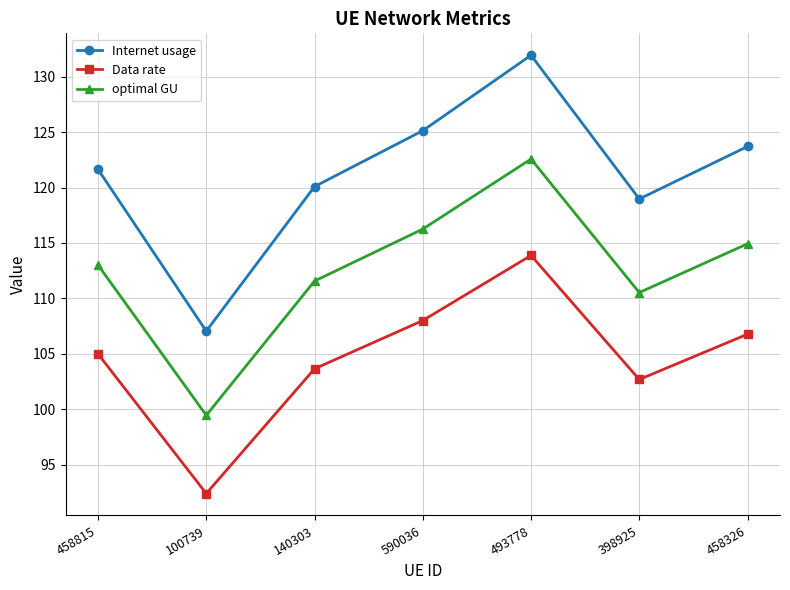

List the series in order of their peak value, lowest first.

Data rate, optimal GU, Internet usage